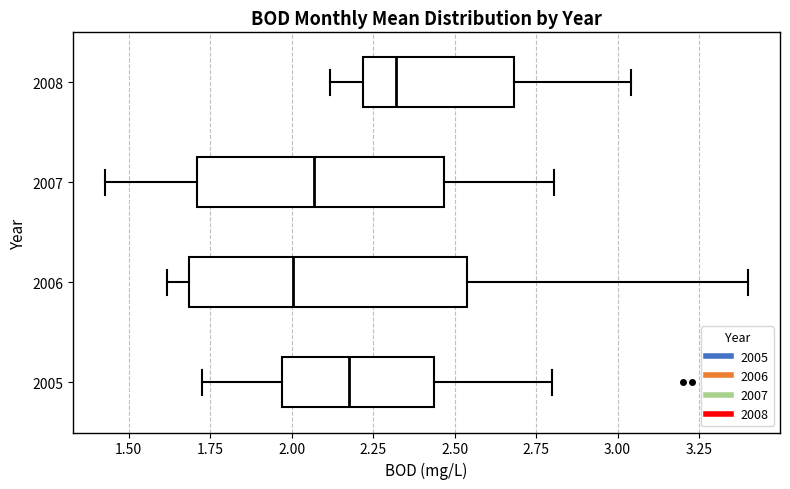

Which box's median line is the furthest to the right?

2008